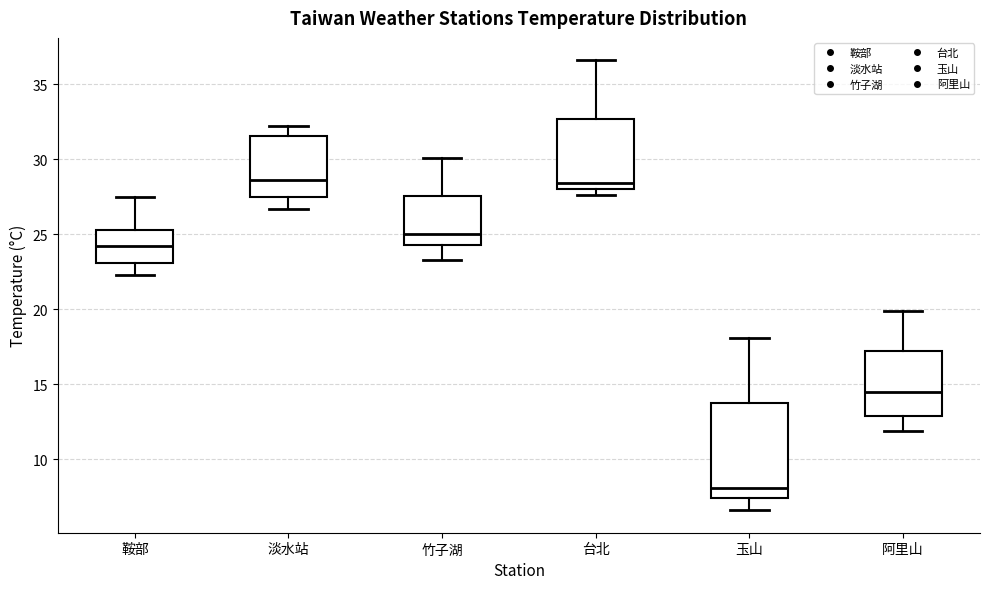

Reading left to right, read every box against the y-axis: the position of its median line, the range the box covers, and the ends of its whiskers. The values are not printed on the chart, so give them approximately, as read against the axis.

鞍部: median 24.0, box 23.0 to 25.5, whiskers 22.5 to 27.5
淡水站: median 28.5, box 27.5 to 31.5, whiskers 26.5 to 32.0
竹子湖: median 25.0, box 24.5 to 27.5, whiskers 23.5 to 30.0
台北: median 28.5, box 28.0 to 32.5, whiskers 27.5 to 36.5
玉山: median 8.0, box 7.5 to 14.0, whiskers 6.5 to 18.0
阿里山: median 14.5, box 13.0 to 17.0, whiskers 12.0 to 20.0